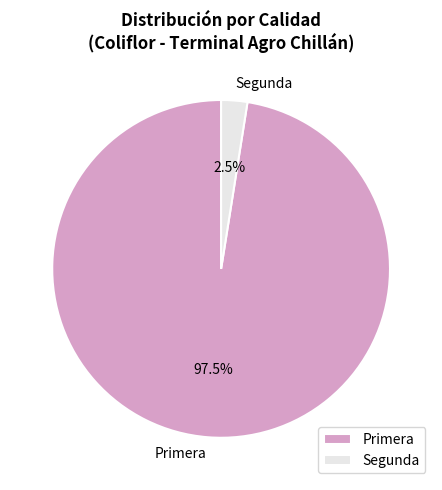

Combined, do Primera and Segunda account for over 50%?

Yes